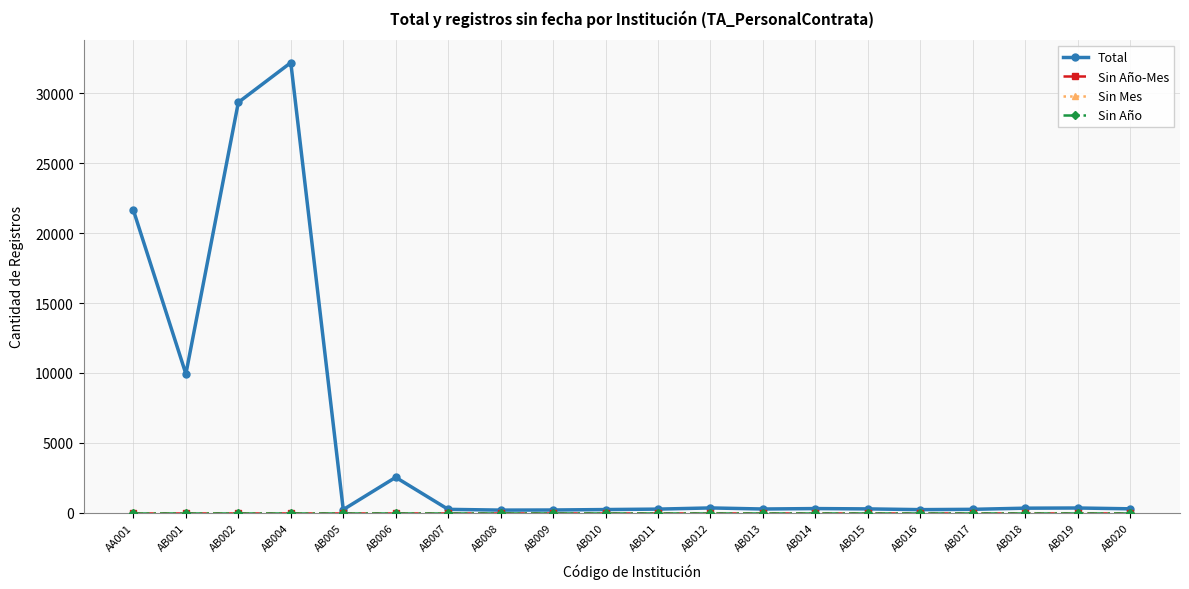

Does the chart have visible grid lines?

Yes